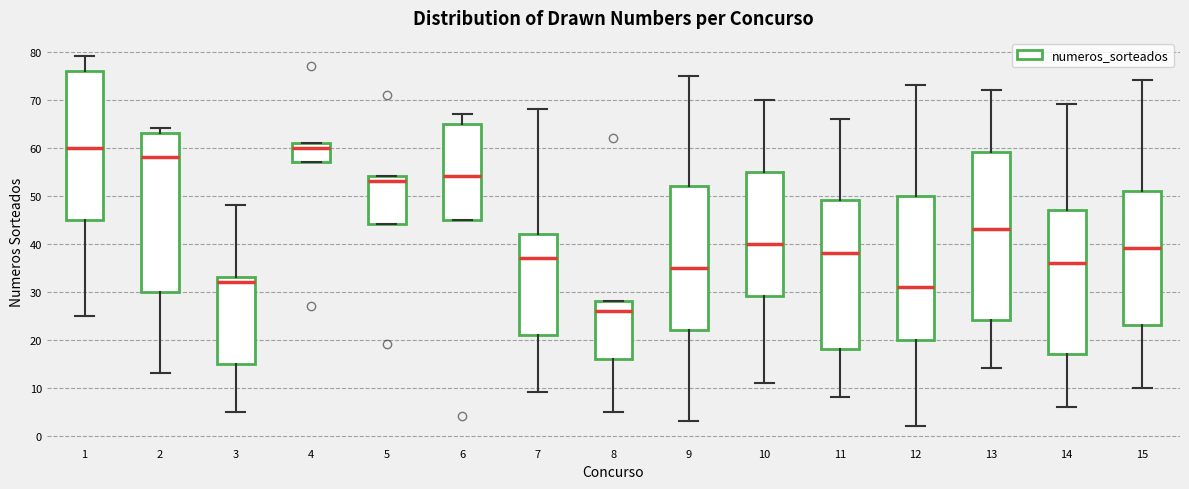

Reading left to right, transcribe this box plot: for each box, give where its median line is, the range the box spans, and where its two whiskers end, as read against the y-axis. The values are not printed on the chart, so give them approximately, as read against the axis.

1: median 60, box 45 to 76, whiskers 25 to 79
2: median 58, box 30 to 63, whiskers 13 to 64
3: median 32, box 15 to 33, whiskers 5 to 48
4: median 60, box 57 to 61, whiskers 57 to 61
5: median 53, box 44 to 54, whiskers 44 to 54
6: median 54, box 45 to 65, whiskers 45 to 67
7: median 37, box 21 to 42, whiskers 9 to 68
8: median 26, box 16 to 28, whiskers 5 to 28
9: median 35, box 22 to 52, whiskers 3 to 75
10: median 40, box 29 to 55, whiskers 11 to 70
11: median 38, box 18 to 49, whiskers 8 to 66
12: median 31, box 20 to 50, whiskers 2 to 73
13: median 43, box 24 to 59, whiskers 14 to 72
14: median 36, box 17 to 47, whiskers 6 to 69
15: median 39, box 23 to 51, whiskers 10 to 74